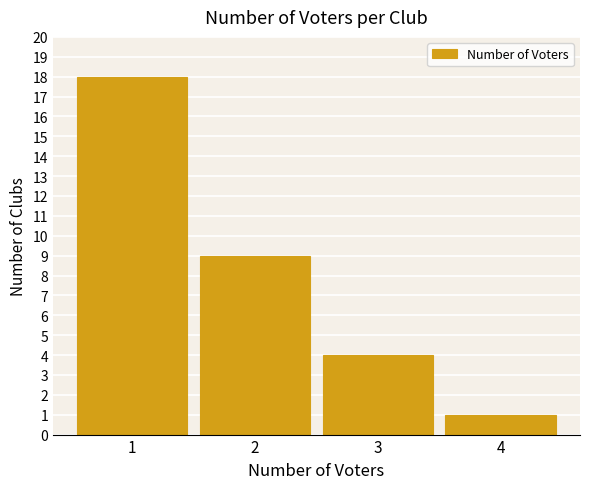

Reading left to right, transcribe all the data shown in this chart.

1=18	2=9	3=4	4=1